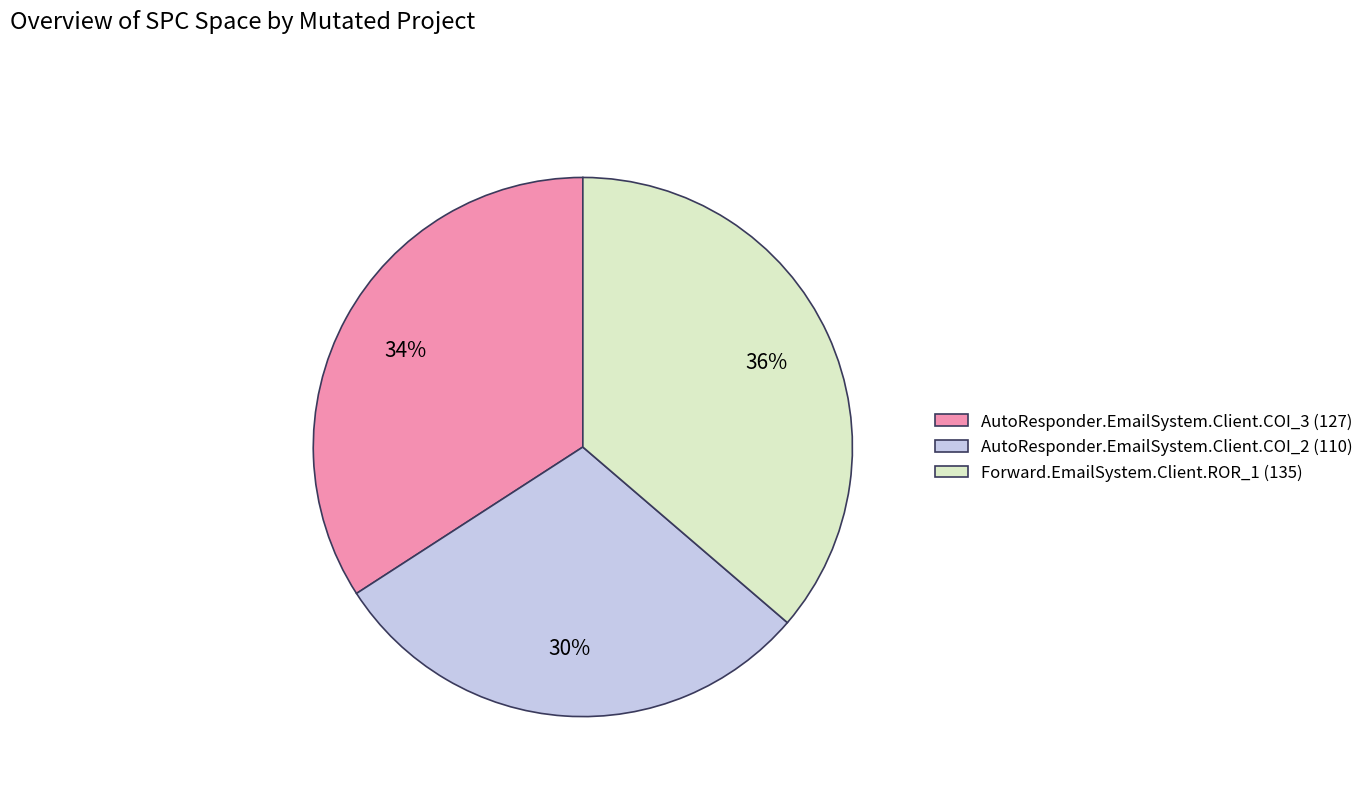

Approximately how many times larger is the value at AutoResponder.EmailSystem.Client.COI_2 compared to Forward.EmailSystem.Client.ROR_1?

0.8